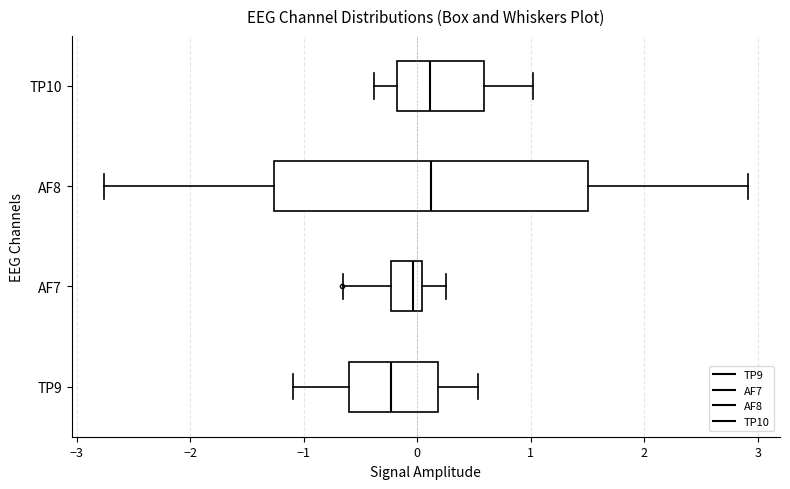

Reading bottom to top, transcribe this box plot: for each box, give where its median line is, the range the box spans, and where its two whiskers end, as read against the x-axis. The values are not printed on the chart, so give them approximately, as read against the axis.

TP9: median -0.2, box -0.6 to 0.2, whiskers -1.1 to 0.5
AF7: median 0.0 (just left of the box's right edge), box -0.2 to 0.0, whiskers -0.7 to 0.3
AF8: median 0.1, box -1.3 to 1.5, whiskers -2.8 to 2.9
TP10: median 0.1, box -0.2 to 0.6, whiskers -0.4 to 1.0